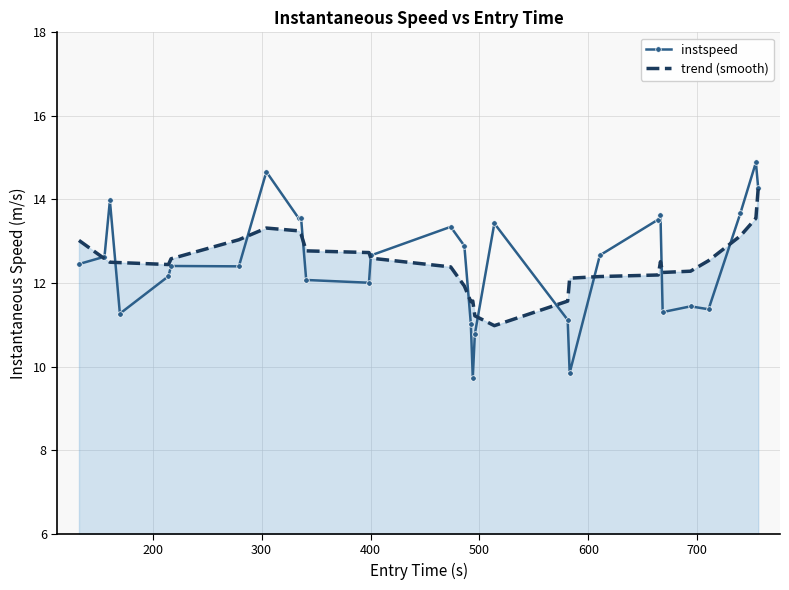

What is the lowest value of the instspeed series?

9.7